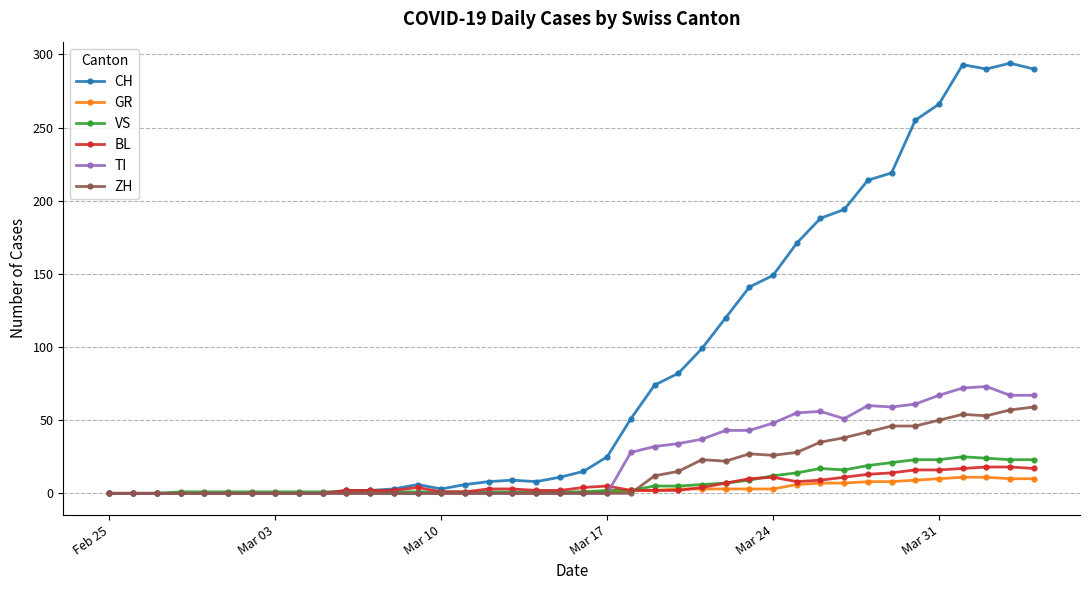

Which series has the largest total across all categories?

CH